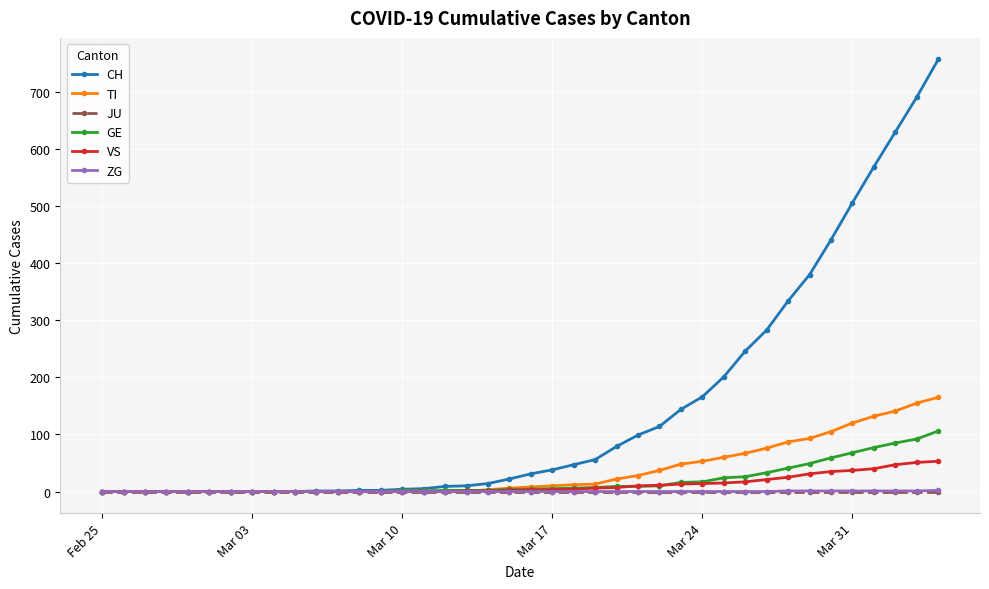

Which series has the widest spread of values?

CH